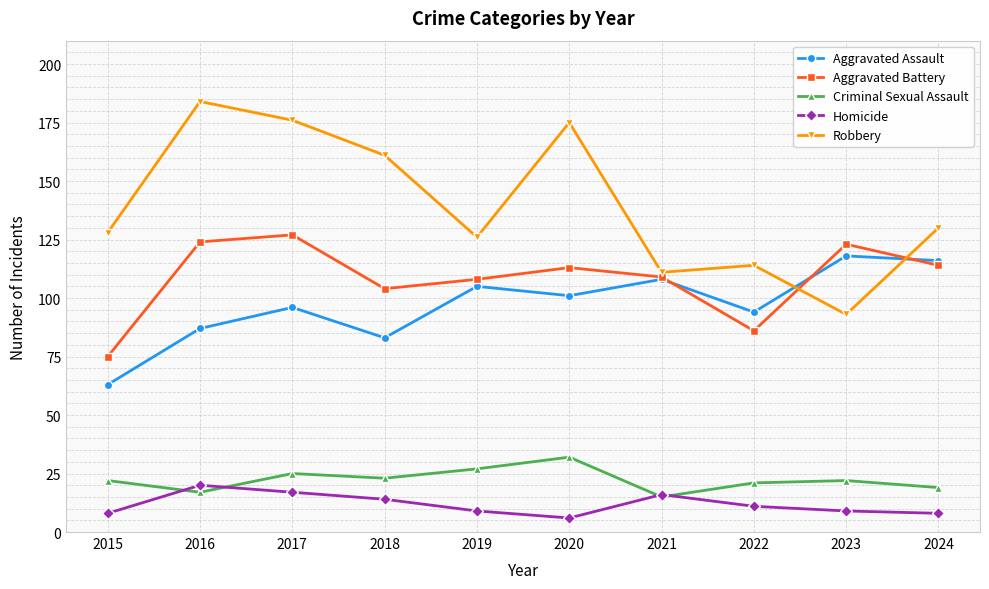

What is the sum of all Homicide values?

118